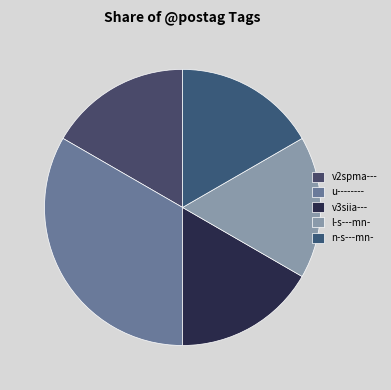

How many slices are in this pie chart?

5